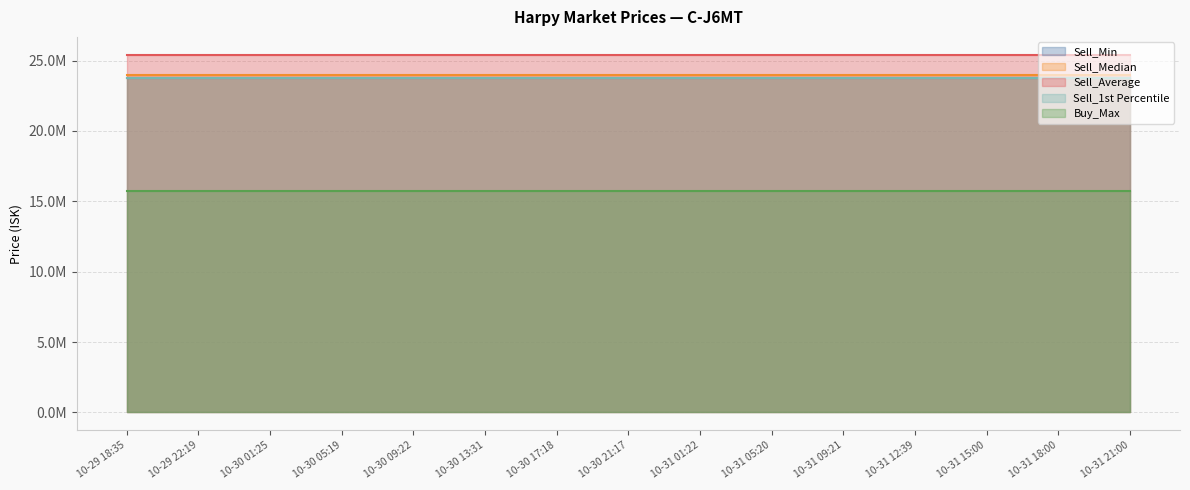

List the labels in order of Sell_Average value, largest first.

10-29 18:35, 10-29 22:19, 10-30 01:25, 10-30 05:19, 10-30 09:22, 10-30 13:31, 10-30 17:18, 10-30 21:17, 10-31 01:22, 10-31 05:20, 10-31 09:21, 10-31 12:39, 10-31 15:00, 10-31 18:00, 10-31 21:00